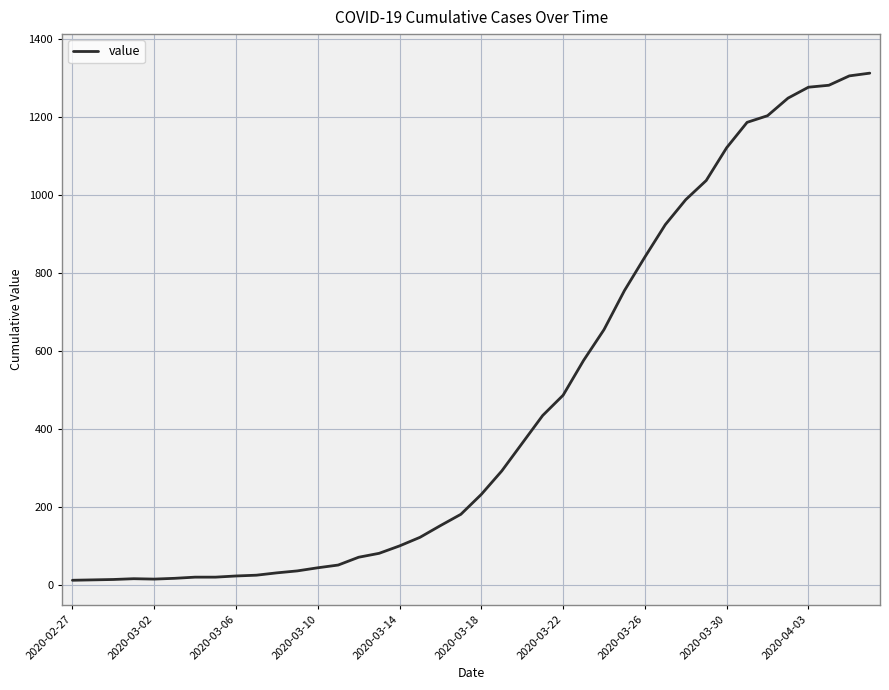

How many values are below 233?

20